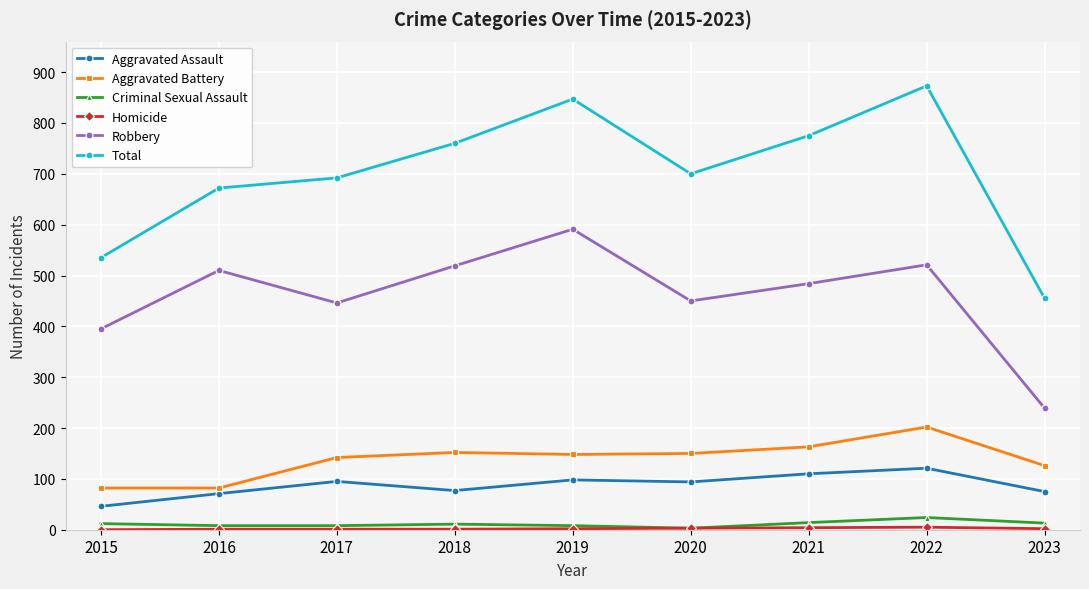

Which series has the widest spread of values?

Total